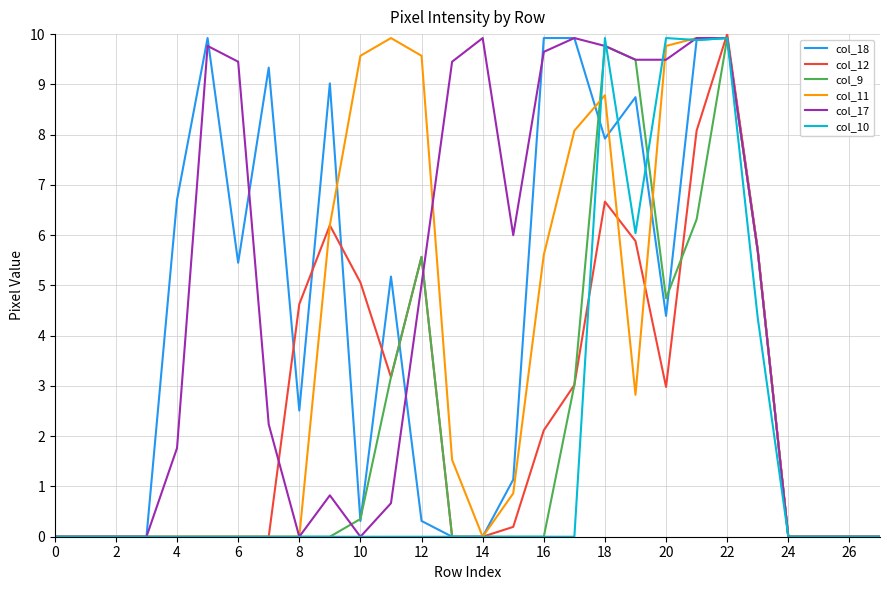

Which series has the largest total across all categories?

col_17